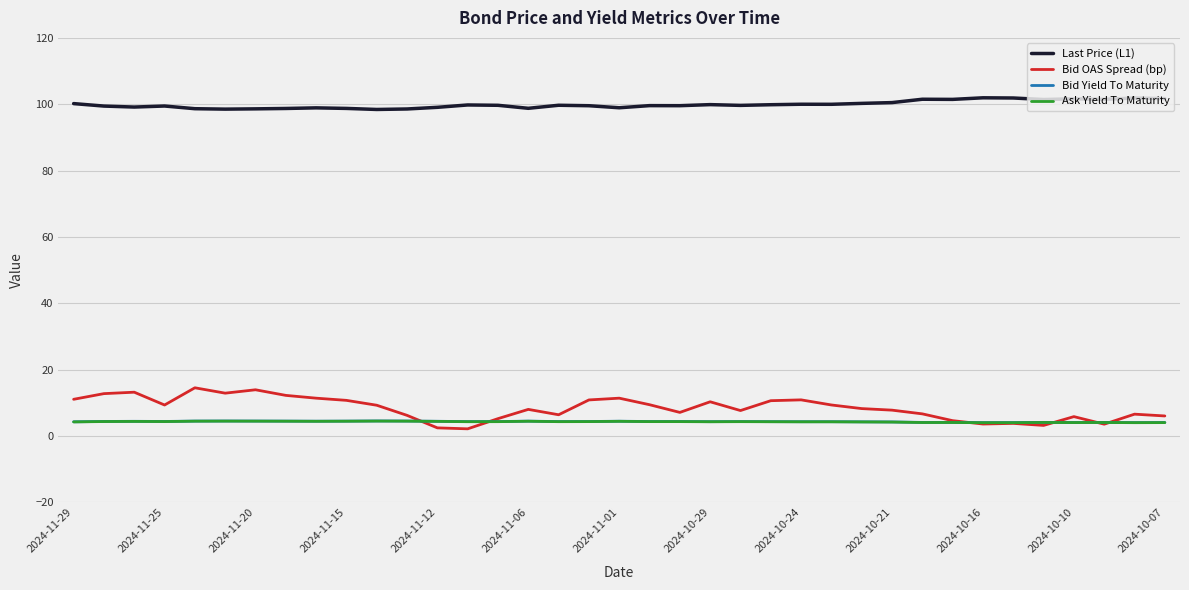

At how many categories does at least one series exceed 81?

37